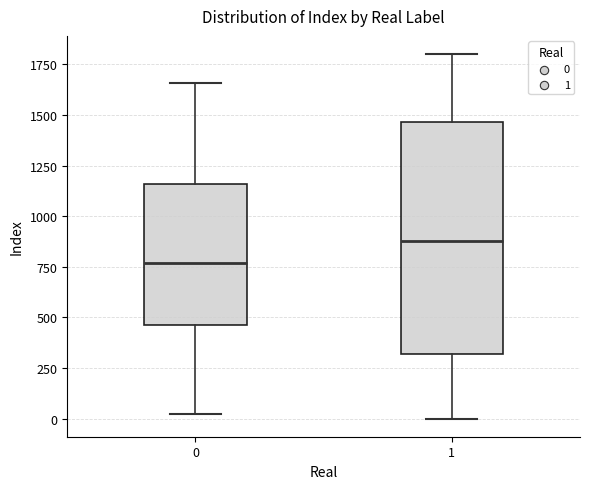

Where is the lower edge of the box at x = 1 on the y-axis? The values are not printed on the chart, so give them approximately, as read against the axis.

300